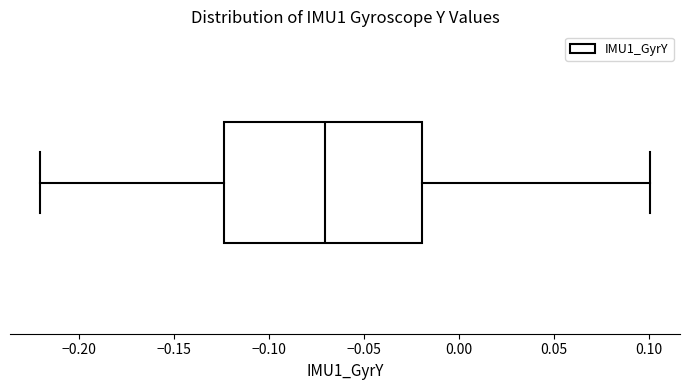

Where is the right edge of the box on the x-axis? The values are not printed on the chart, so give them approximately, as read against the axis.

-0.020